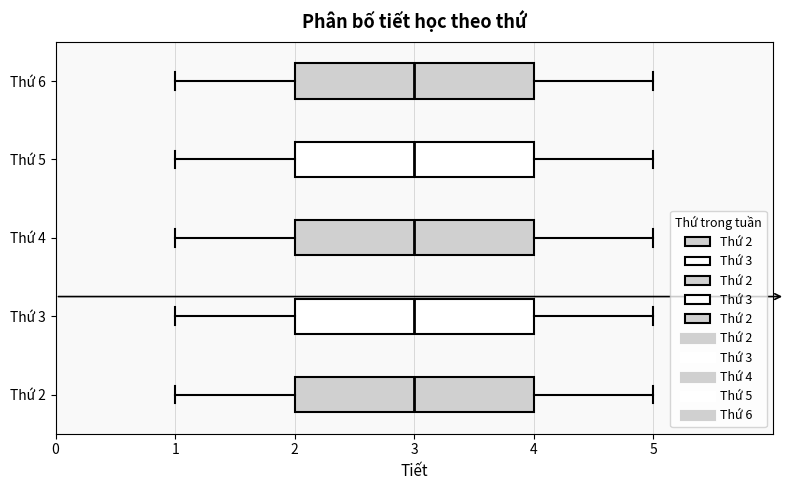

Where does the right whisker of the box for Thứ 5 end on the x-axis? The values are not printed on the chart, so give them approximately, as read against the axis.

5